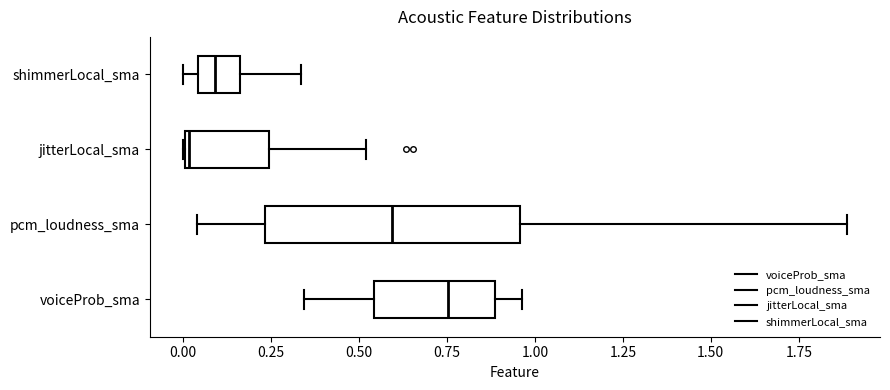

Reading bottom to top, read every box against the x-axis: the position of its median line, the range the box covers, and the ends of its whiskers. The values are not printed on the chart, so give them approximately, as read against the axis.

voiceProb_sma: median 0.75, box 0.55 to 0.90, whiskers 0.35 to 0.95
pcm_loudness_sma: median 0.60, box 0.25 to 0.95, whiskers 0.05 to 1.90
jitterLocal_sma: median 0.00, box 0.00 to 0.25, whiskers 0.00 to 0.50
shimmerLocal_sma: median 0.10, box 0.05 to 0.15, whiskers 0.00 to 0.35